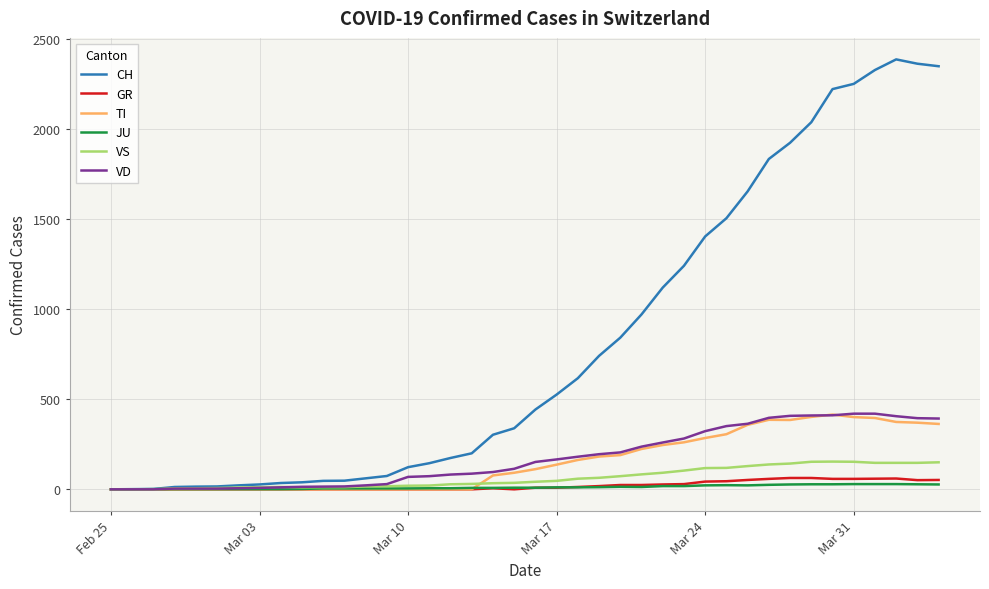

Which series has the largest total across all categories?

CH